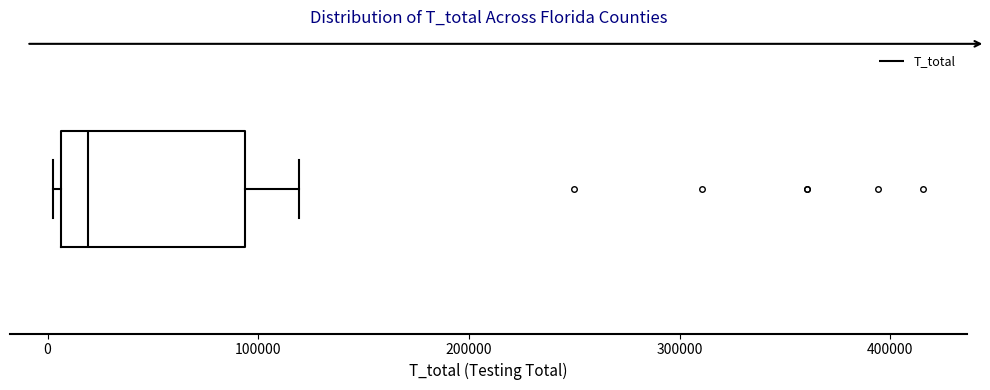

Read this box plot against the x-axis: the position of the median line, the range covered by the box, and the ends of both whiskers. The values are not printed on the chart, so give them approximately, as read against the axis.

median 20000, box 10000 to 90000, whiskers 0 to 120000